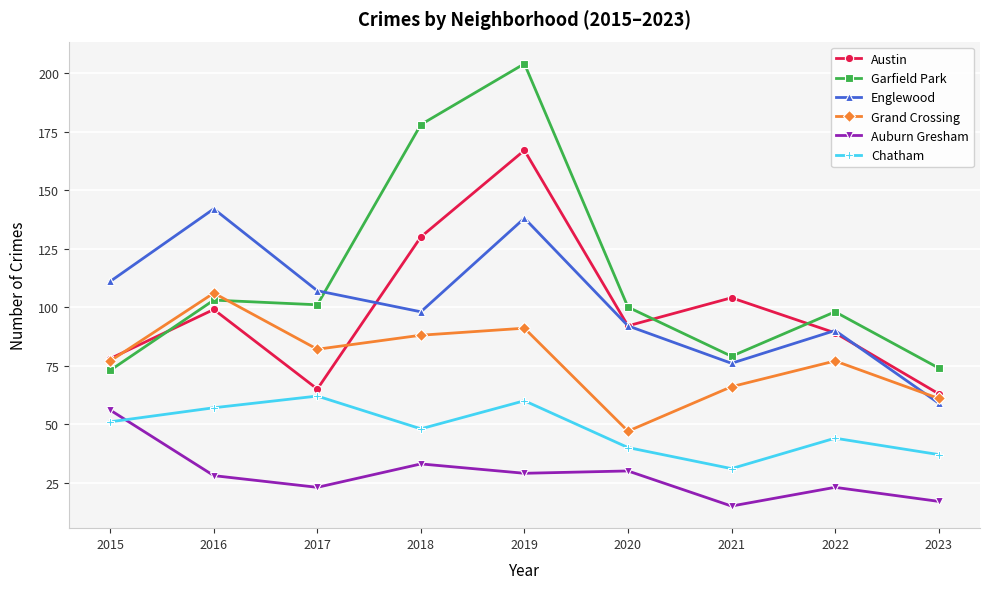

How many lines are shown in the chart?

6